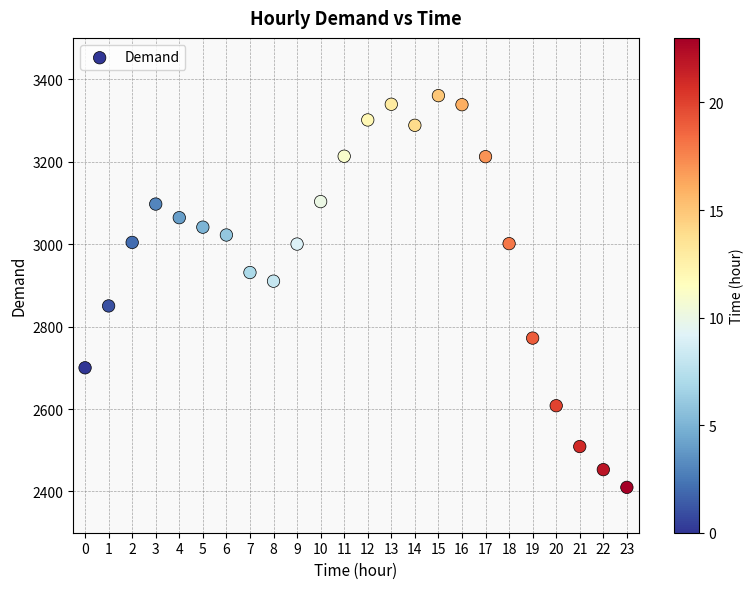

What is the range of Y values (max minus min)?

950